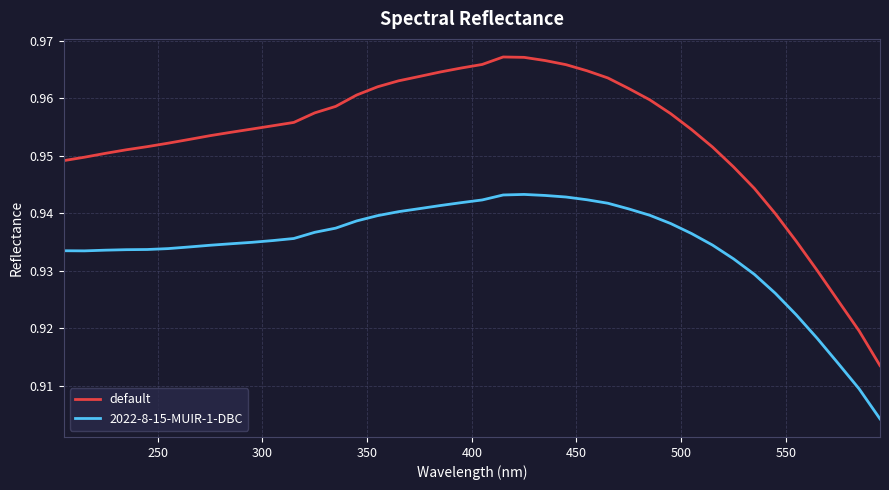

List the series in order of their overall mean, lowest first.

2022-8-15-MUIR-1-DBC, default